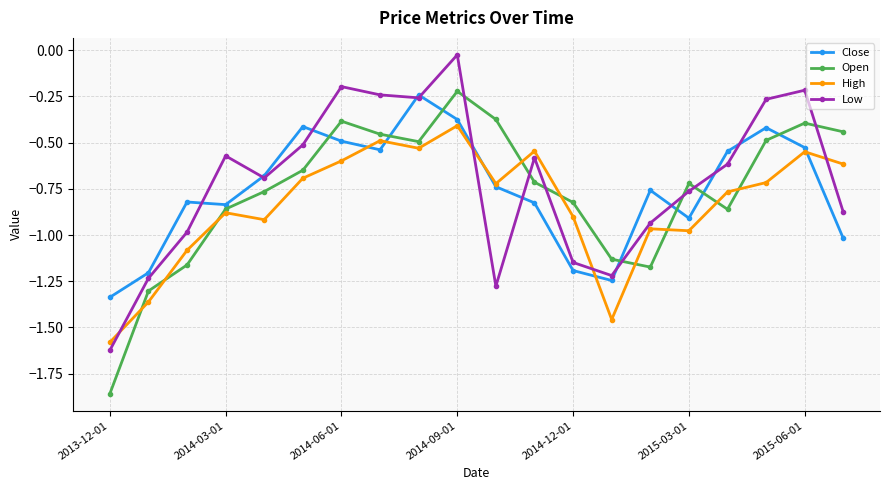

True or false: High and Low intersect in this chart.

True